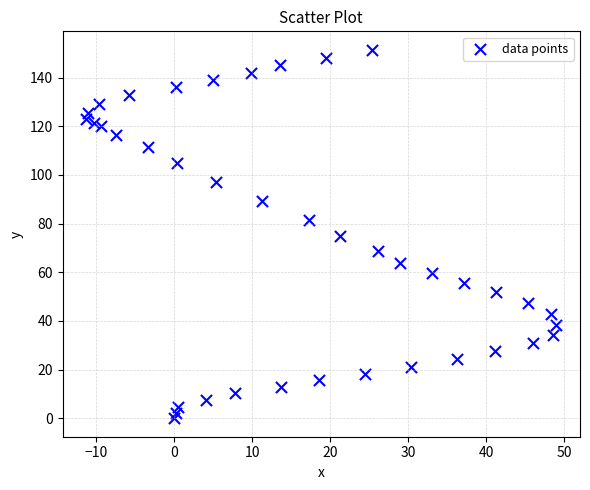

What is the range of Y values (max minus min)?

151.4